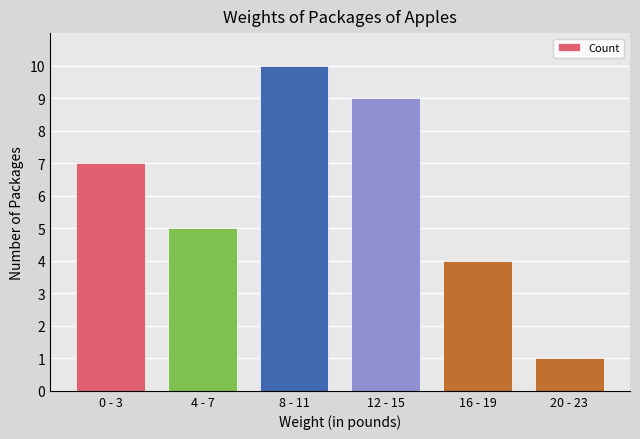

Reading left to right, list all the values displayed in this chart.

0 - 3=7	4 - 7=5	8 - 11=10	12 - 15=9	16 - 19=4	20 - 23=1